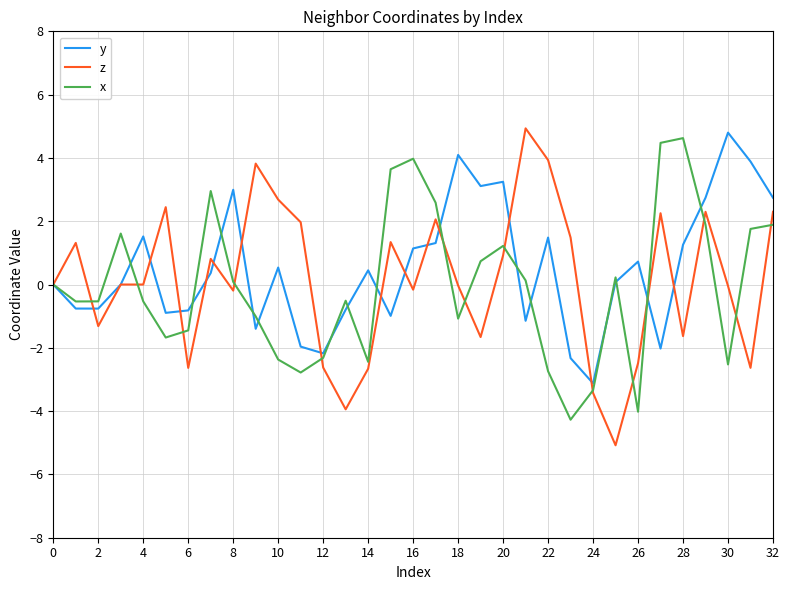

What is the maximum value for z?

4.9